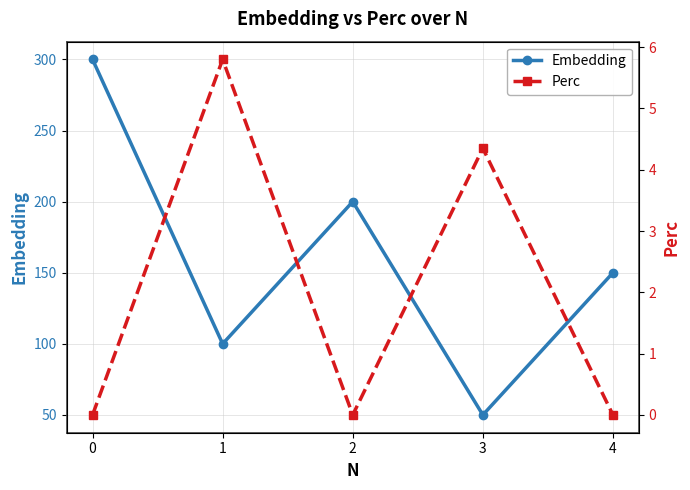

Rank the series at 0 from lowest to highest value.

Perc, Embedding